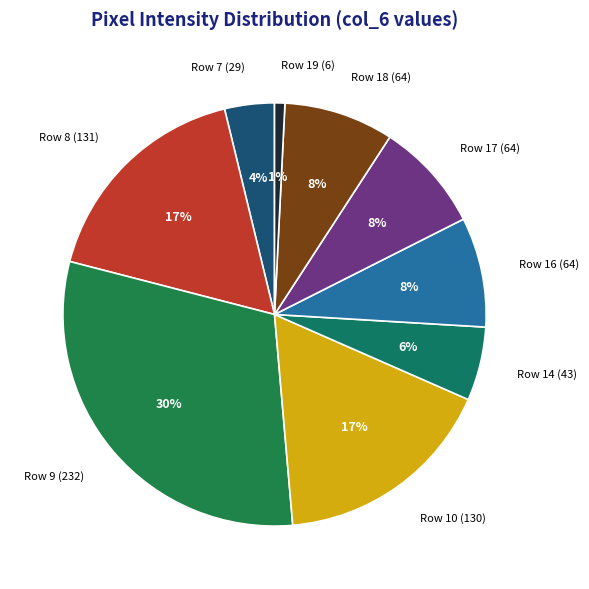

The Row 16 (64) slice represents 2% of the pie. True or false?

False